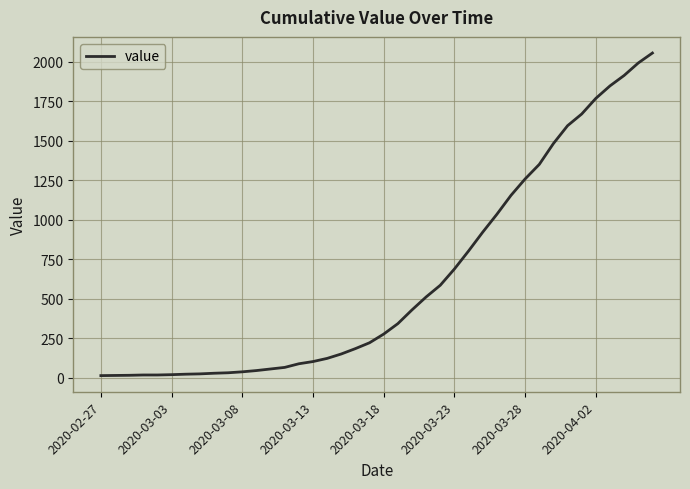

What is the difference between the maximum and minimum values?

2042